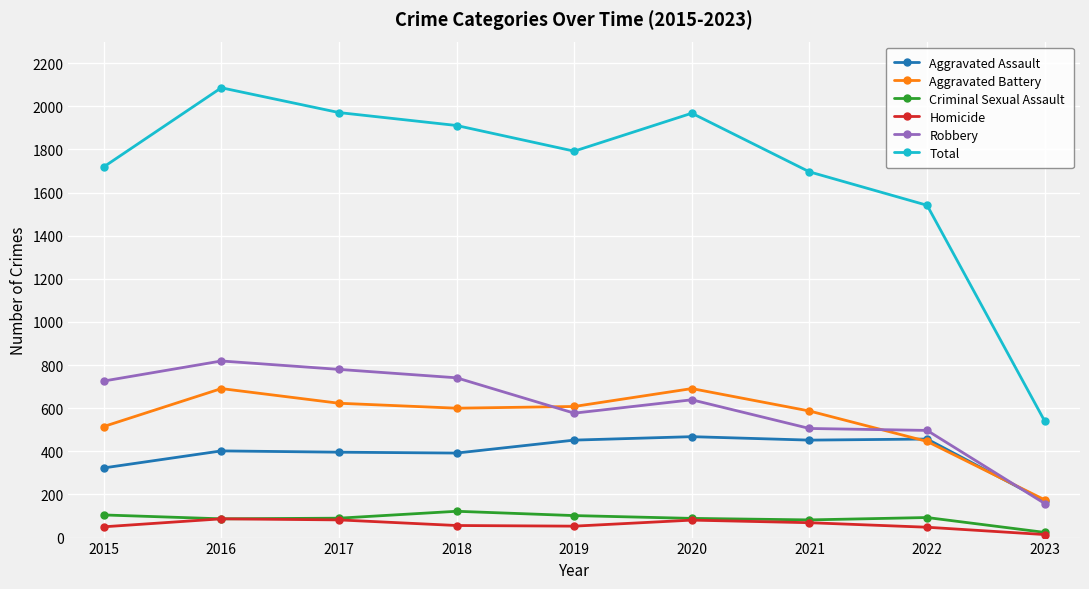

What is the spread (max minus min) of values at 2017?

1889